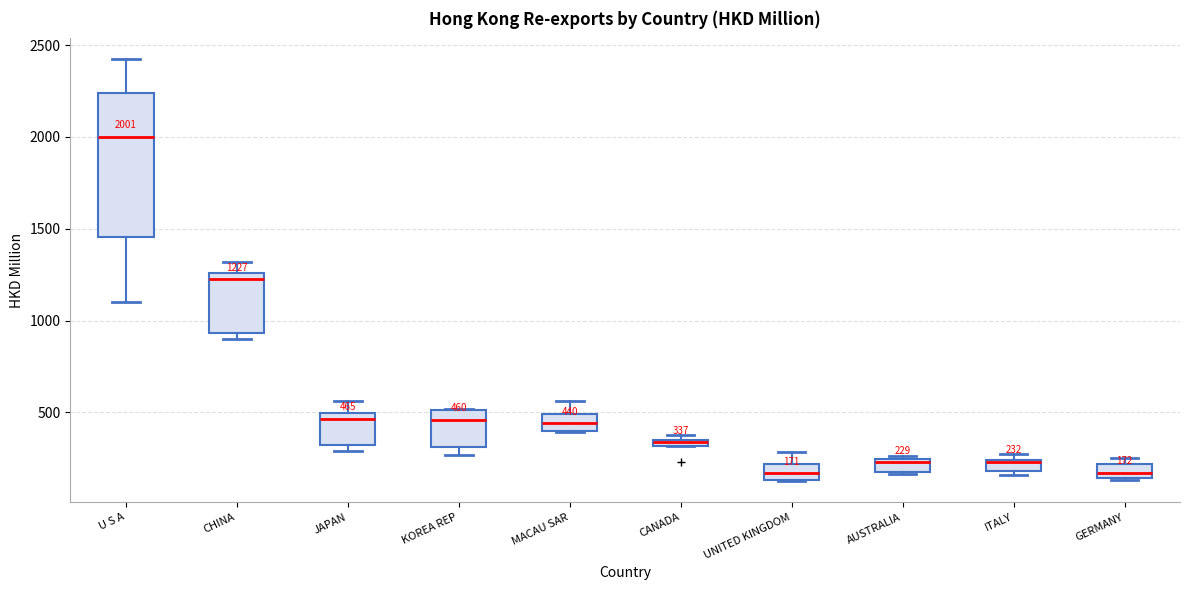

Comparing the boxes themselves (not the whiskers), which one is the tallest?

U S A